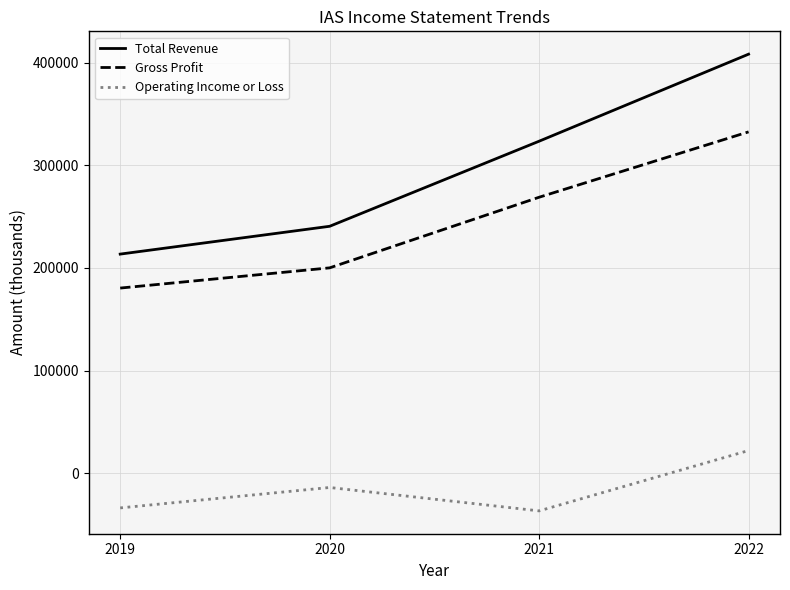

The Operating Income or Loss series shows -33800 at 2019. True or false?

True